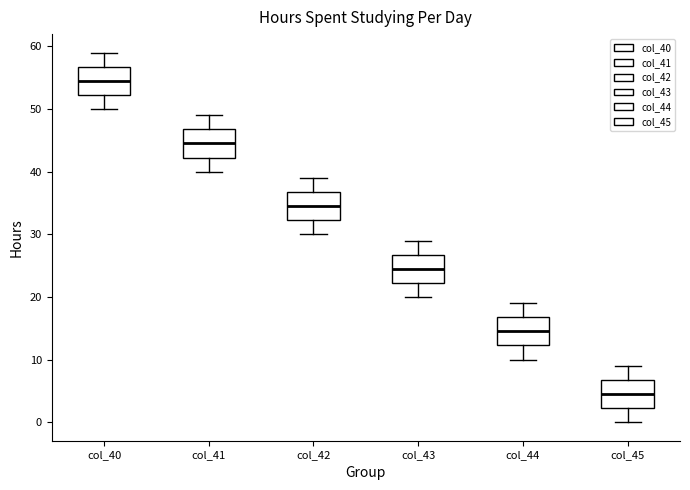

Reading left to right, read every box against the y-axis: the position of its median line, the range the box covers, and the ends of its whiskers. The values are not printed on the chart, so give them approximately, as read against the axis.

col_40: median 55, box 52 to 57, whiskers 50 to 59
col_41: median 45, box 42 to 47, whiskers 40 to 49
col_42: median 35, box 32 to 37, whiskers 30 to 39
col_43: median 25, box 22 to 27, whiskers 20 to 29
col_44: median 15, box 12 to 17, whiskers 10 to 19
col_45: median 5, box 2 to 7, whiskers 0 to 9